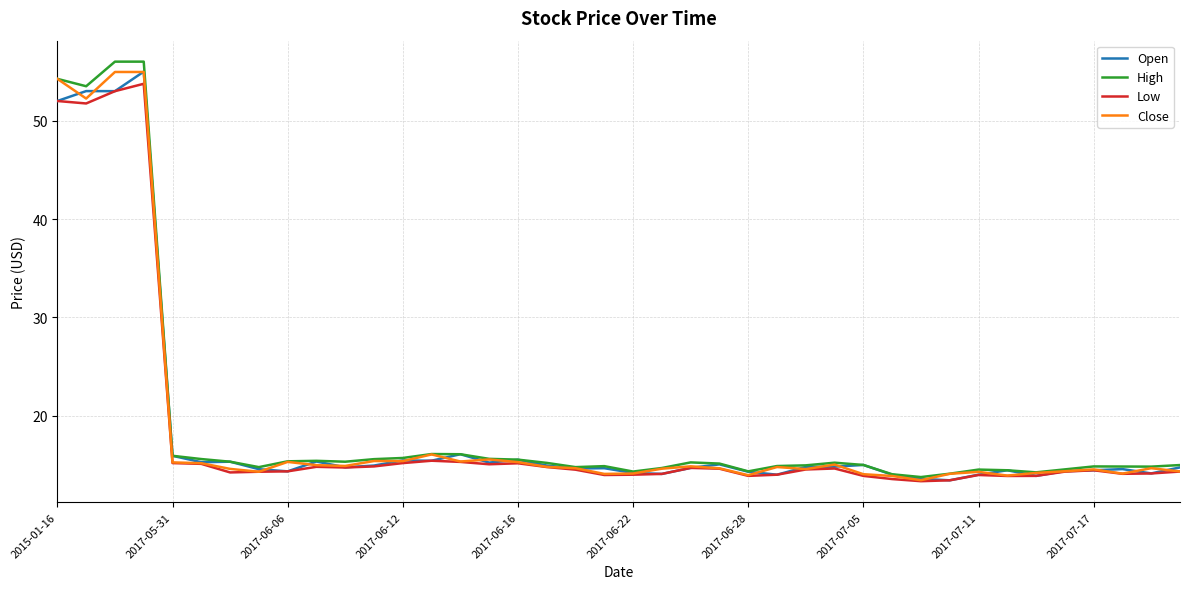

What is the minimum value shown in the chart?

13.4